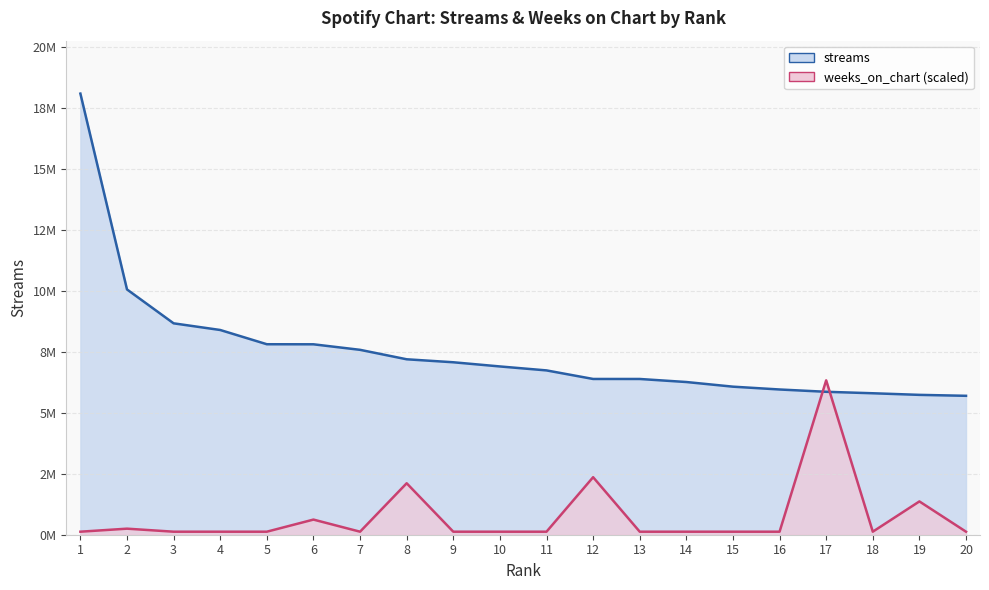

What is the value of the streams point at the 1st from the left?

18105602.0